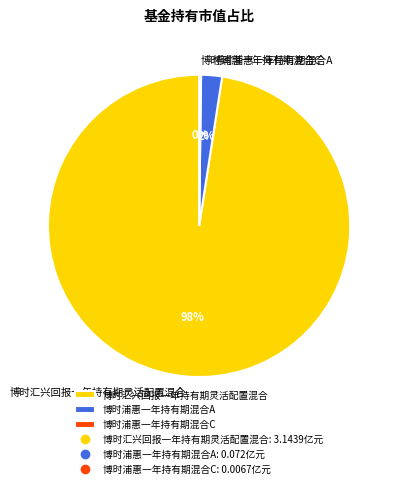

Is it true that 博时浦惠一年持有期混合A is 16% of the pie?

False